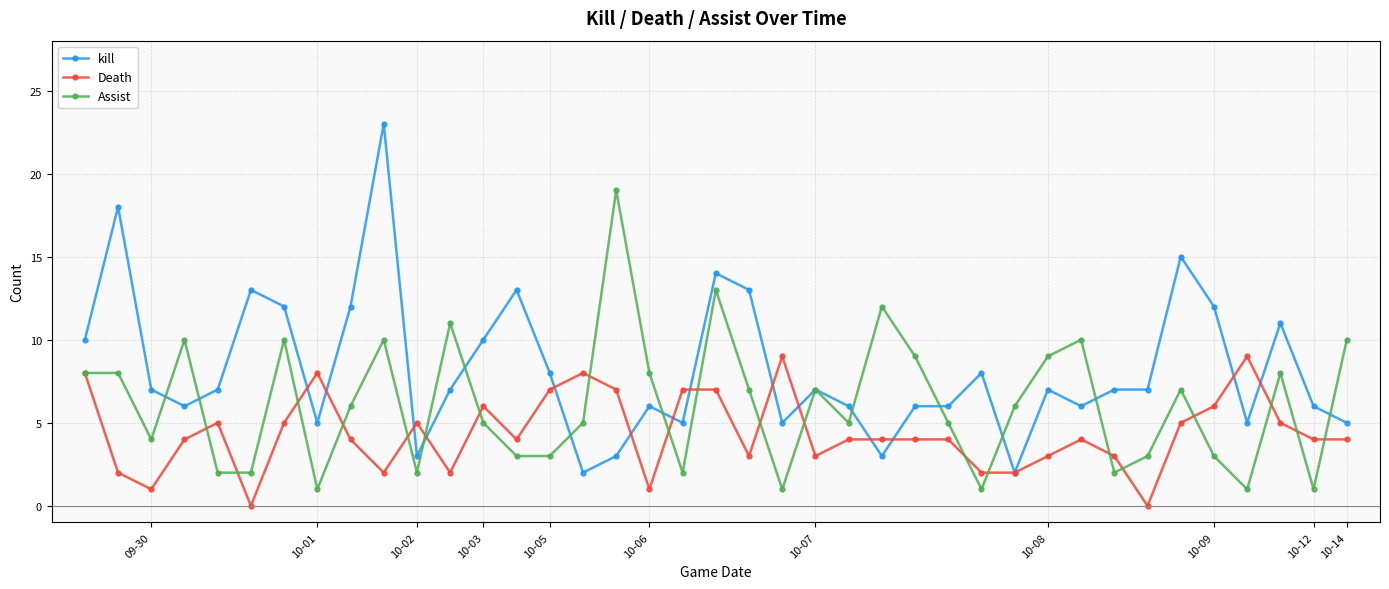

Reading left to right, extract all data points from this chart.

kill: 10	18	7	6	7	13	12	5	12	23	3	7	10	13	8	2	3	6	5	14	13	5	7	6	3	6	6	8	2	7	6	7	7	15	12	5	11	6	5
Death: 8	2	1	4	5	0	5	8	4	2	5	2	6	4	7	8	7	1	7	7	3	9	3	4	4	4	4	2	2	3	4	3	0	5	6	9	5	4	4
Assist: 8	8	4	10	2	2	10	1	6	10	2	11	5	3	3	5	19	8	2	13	7	1	7	5	12	9	5	1	6	9	10	2	3	7	3	1	8	1	10